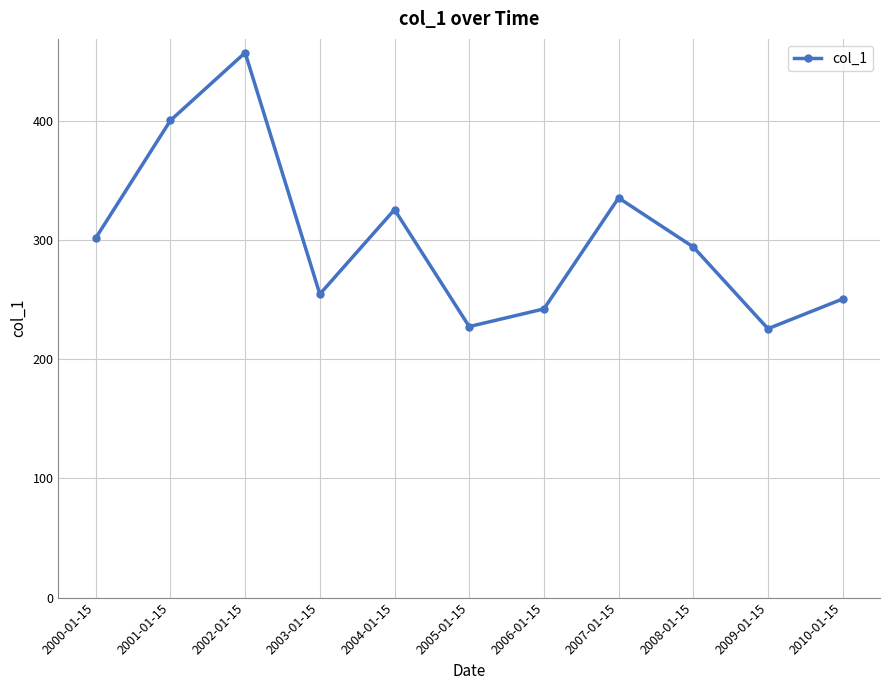

The value at 2002-01-15 is 674.3. True or false?

False